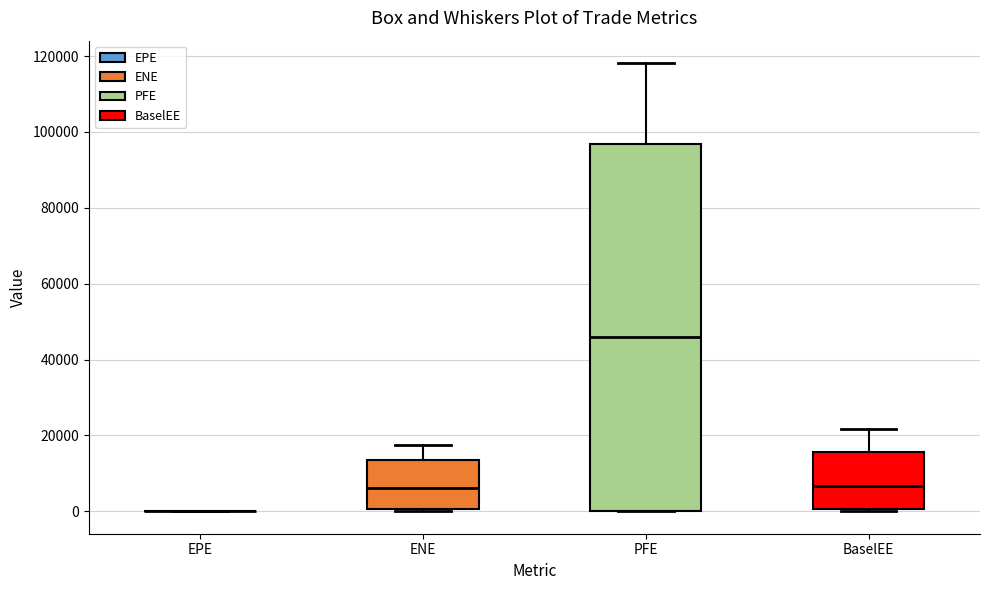

Where is the lower edge of the box for PFE on the y-axis? The values are not printed on the chart, so give them approximately, as read against the axis.

0